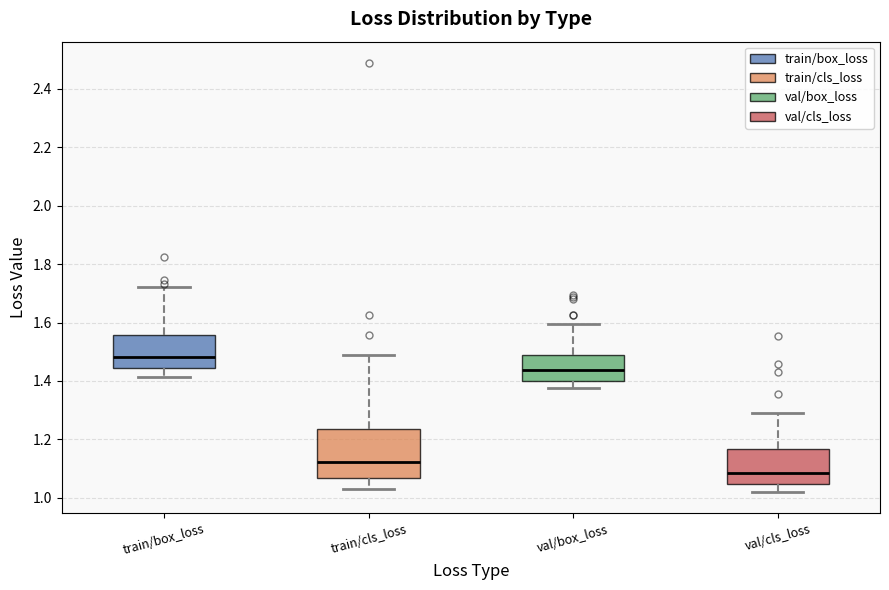

Reading left to right, read every box against the y-axis: the position of its median line, the range the box covers, and the ends of its whiskers. The values are not printed on the chart, so give them approximately, as read against the axis.

train/box_loss: median 1.48, box 1.44 to 1.56, whiskers 1.42 to 1.72
train/cls_loss: median 1.12, box 1.06 to 1.24, whiskers 1.02 to 1.48
val/box_loss: median 1.44, box 1.40 to 1.50, whiskers 1.38 to 1.60
val/cls_loss: median 1.08, box 1.04 to 1.16, whiskers 1.02 to 1.30